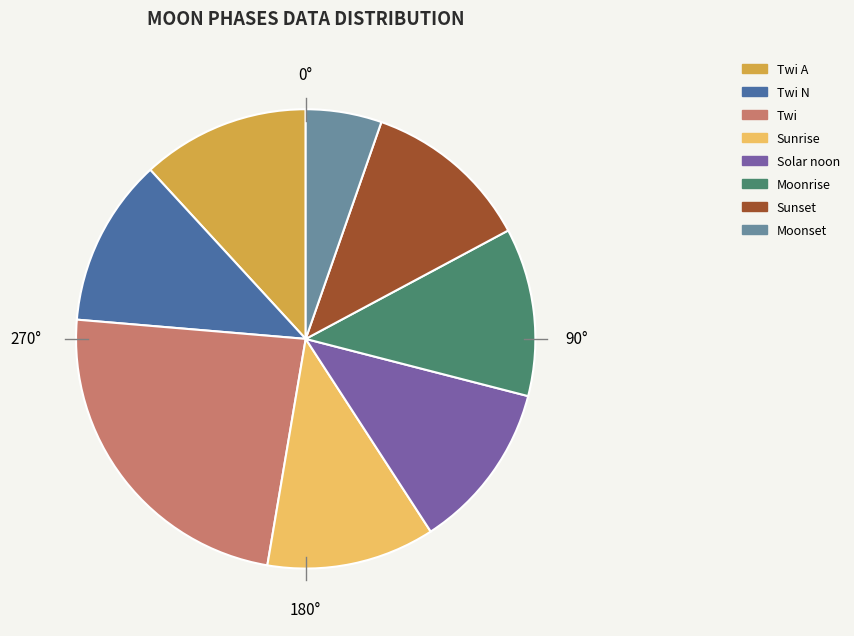

Does any single category account for the majority?

No